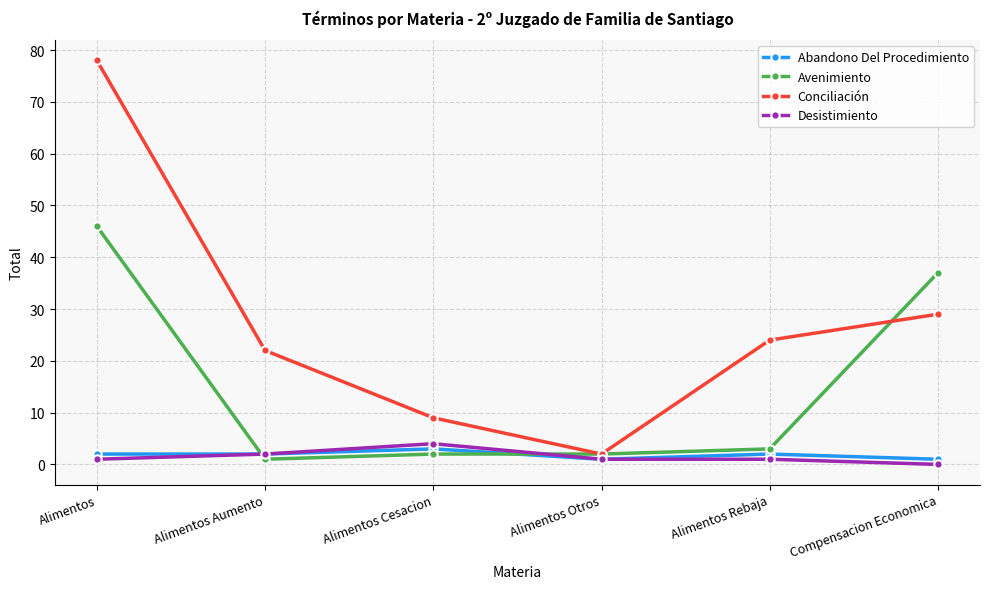

What is the sum of the Abandono Del Procedimiento values at Alimentos Otros and Alimentos Rebaja?

3